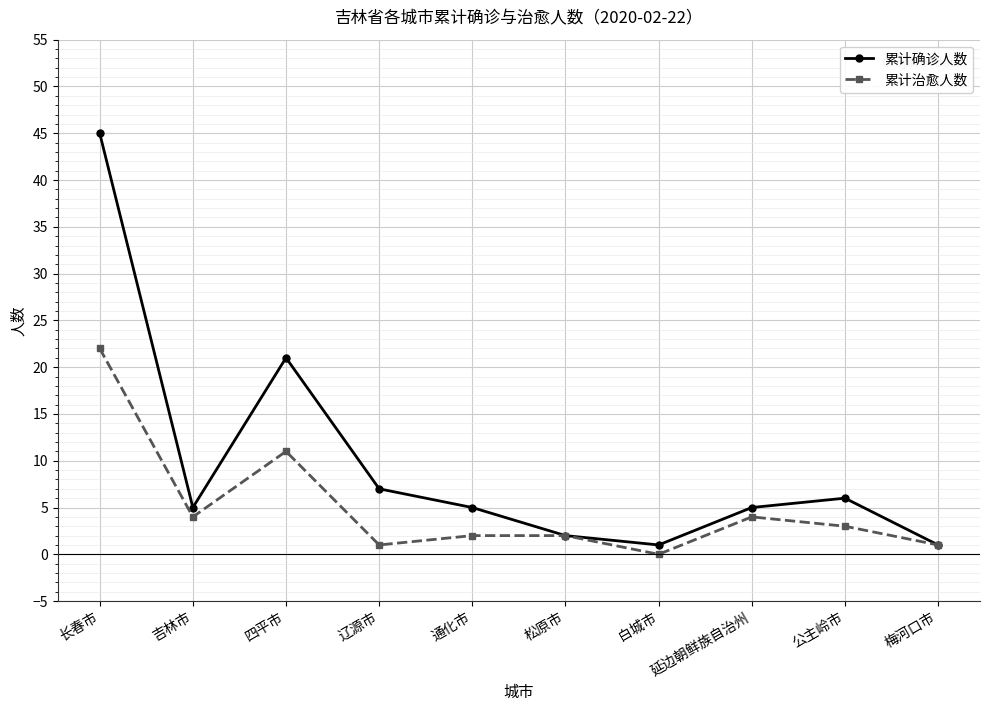

Between 长春市 and 通化市, which series saw the biggest shift?

累计确诊人数